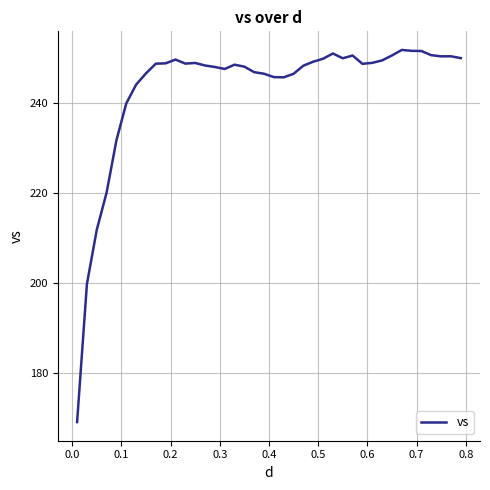

What is the smallest value displayed?

169.2